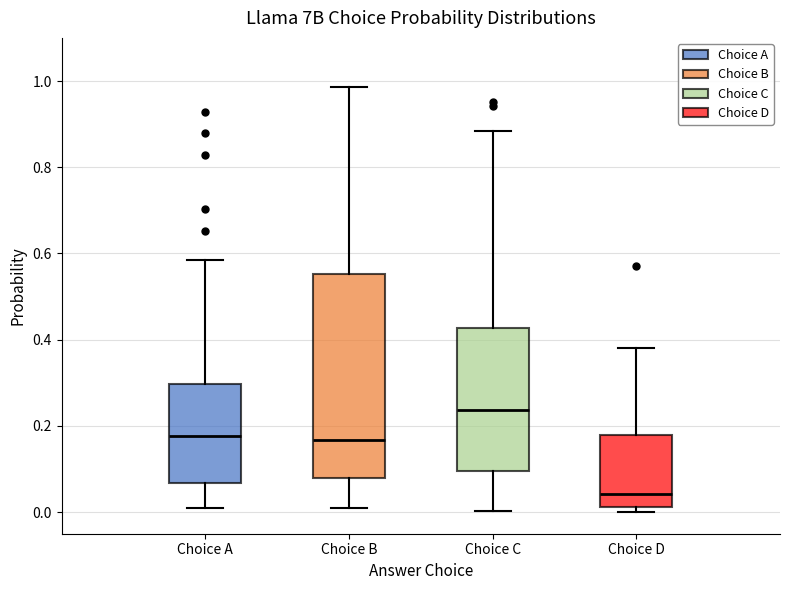

Where is the lower edge of the box for Choice C on the y-axis? The values are not printed on the chart, so give them approximately, as read against the axis.

0.10